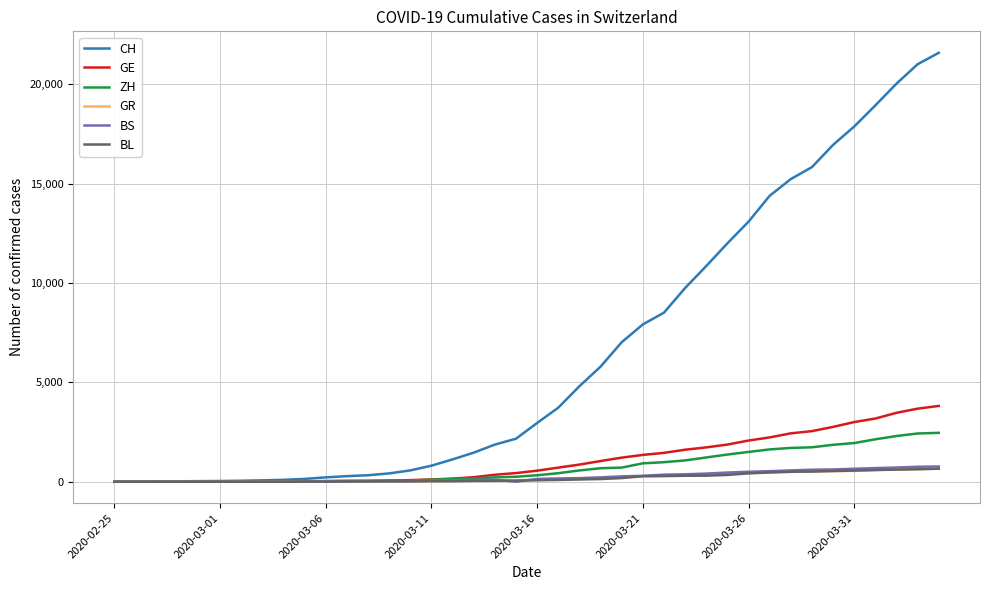

Which series has the largest total across all categories?

CH